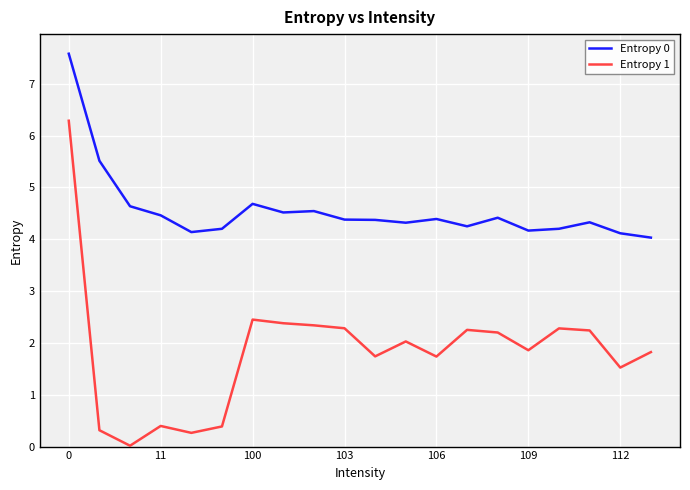

True or false: Entropy 1 and Entropy 0 cross at least once.

False